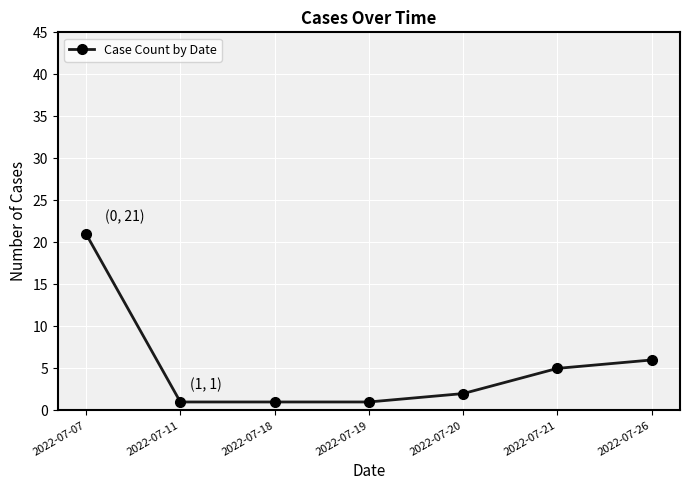

What is the approximate value at 2022-07-11?

1